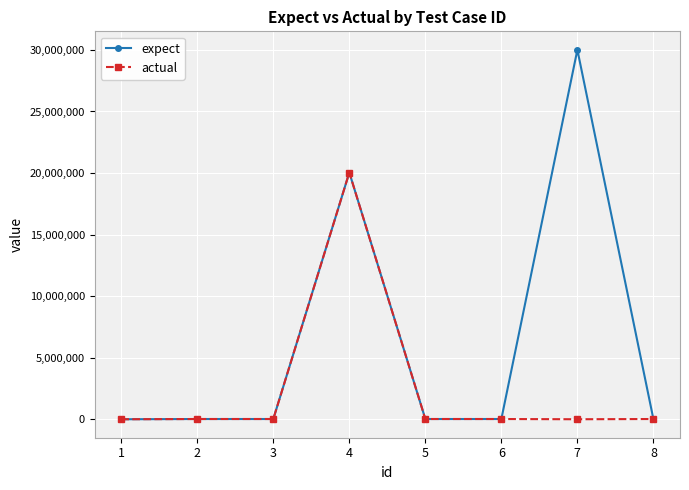

What is the maximum value for expect?

30010010